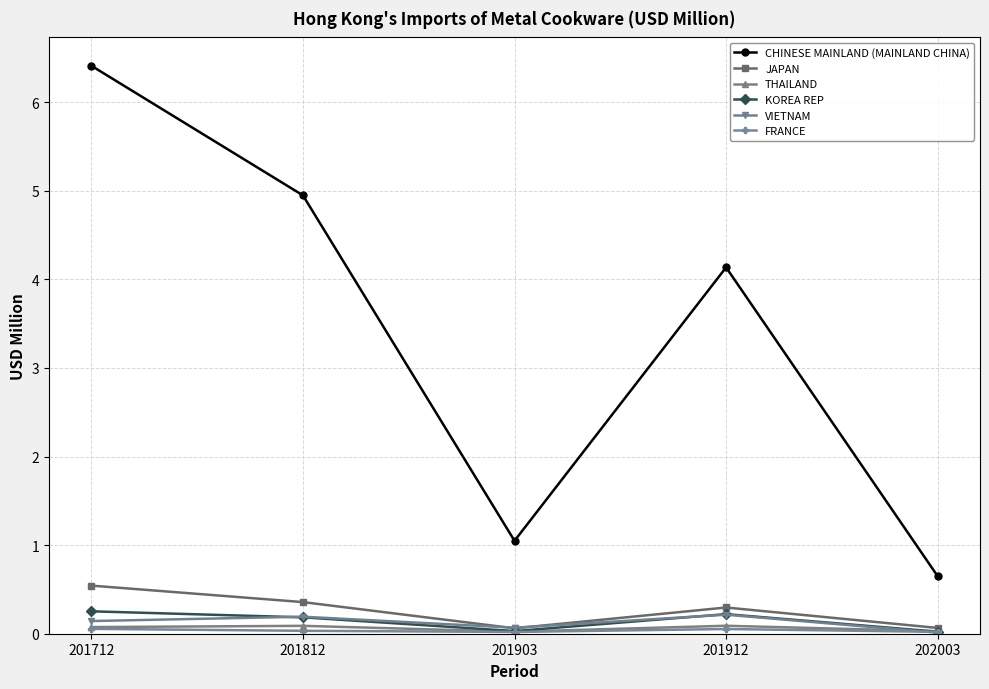

Which series has the largest total across all categories?

CHINESE MAINLAND (MAINLAND CHINA)